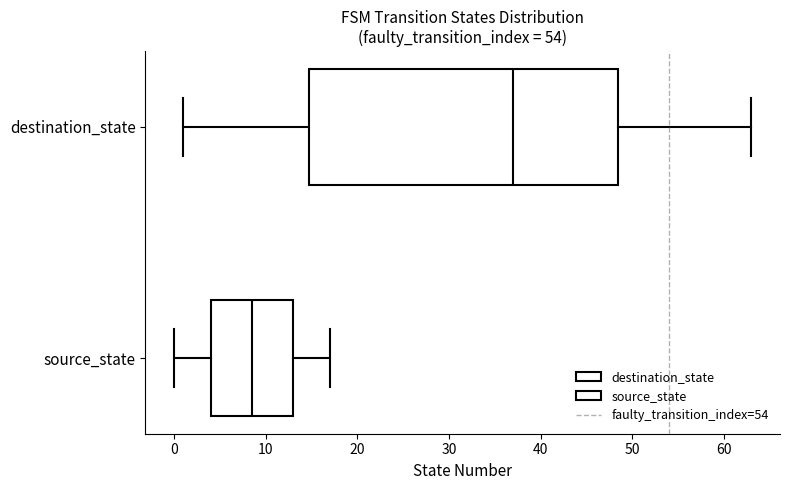

Which box is the widest, from its left edge to its right edge?

destination_state